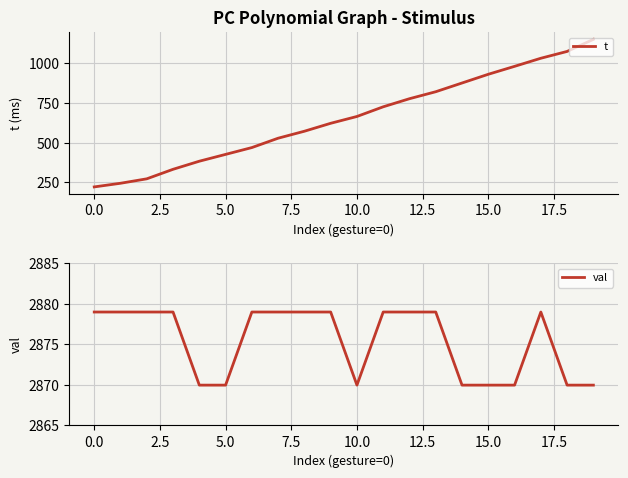

At which category does val reach its first local peak?

17